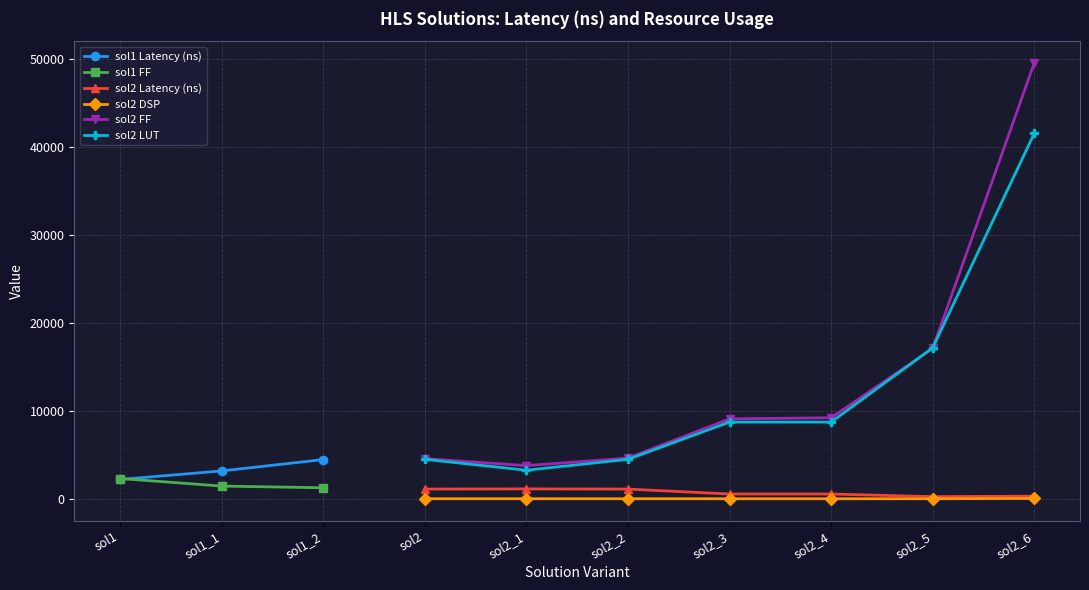

Which label corresponds to the smallest value in the chart?

sol2